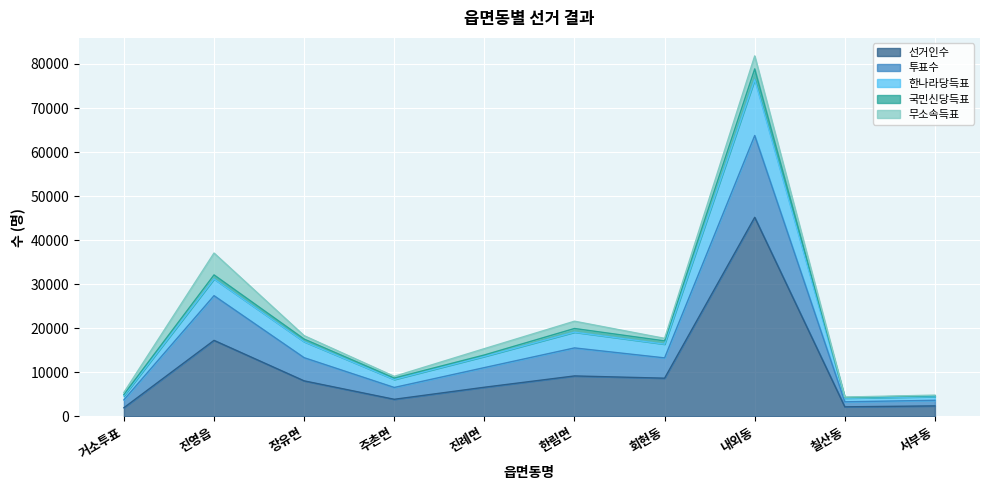

What is the spread (max minus min) of values at 장유면?

10256